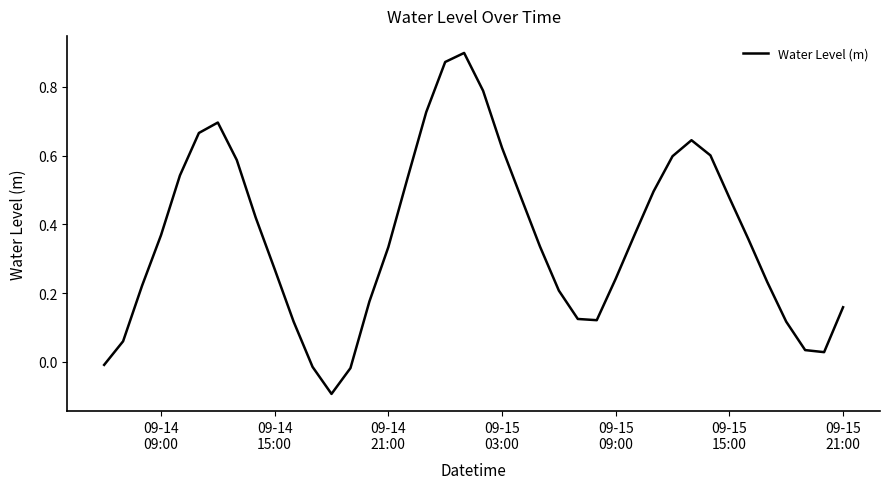

What is the difference between the maximum and minimum values?

1.0